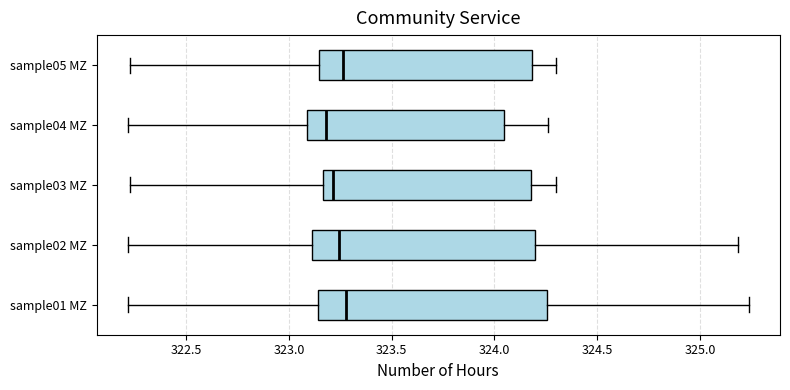

Where does the median line of the box for sample01 MZ sit on the x-axis? The values are not printed on the chart, so give them approximately, as read against the axis.

323.30